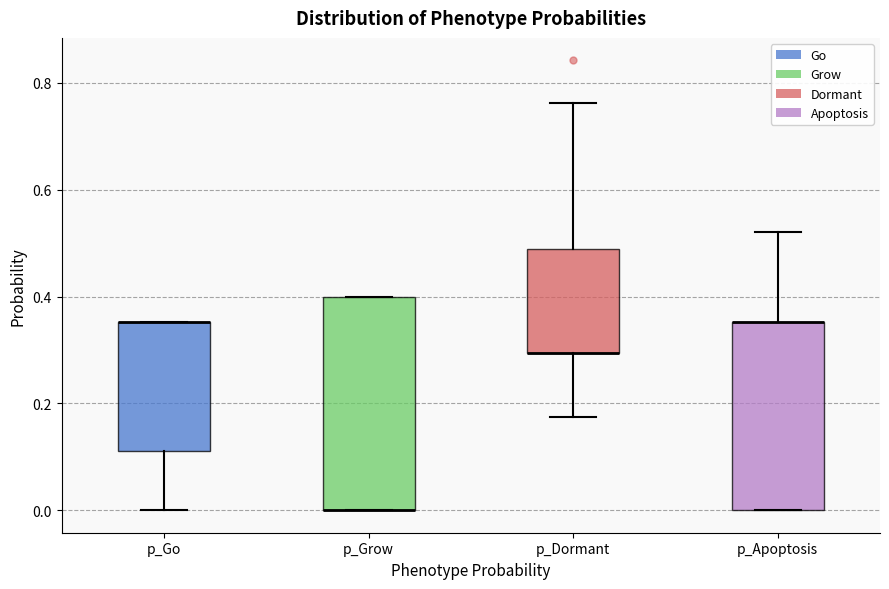

Reading left to right, transcribe this box plot: for each box, give where its median line is, the range the box spans, and where its two whiskers end, as read against the y-axis. The values are not printed on the chart, so give them approximately, as read against the axis.

p_Go: median 0.36 (drawn on the box's upper edge), box 0.12 to 0.36, whiskers 0.00 to 0.36
p_Grow: median 0.00 (drawn on the box's lower edge), box 0.00 to 0.40, whiskers 0.00 to 0.40
p_Dormant: median 0.30 (drawn on the box's lower edge), box 0.30 to 0.48, whiskers 0.18 to 0.76
p_Apoptosis: median 0.36 (drawn on the box's upper edge), box 0.00 to 0.36, whiskers 0.00 to 0.52